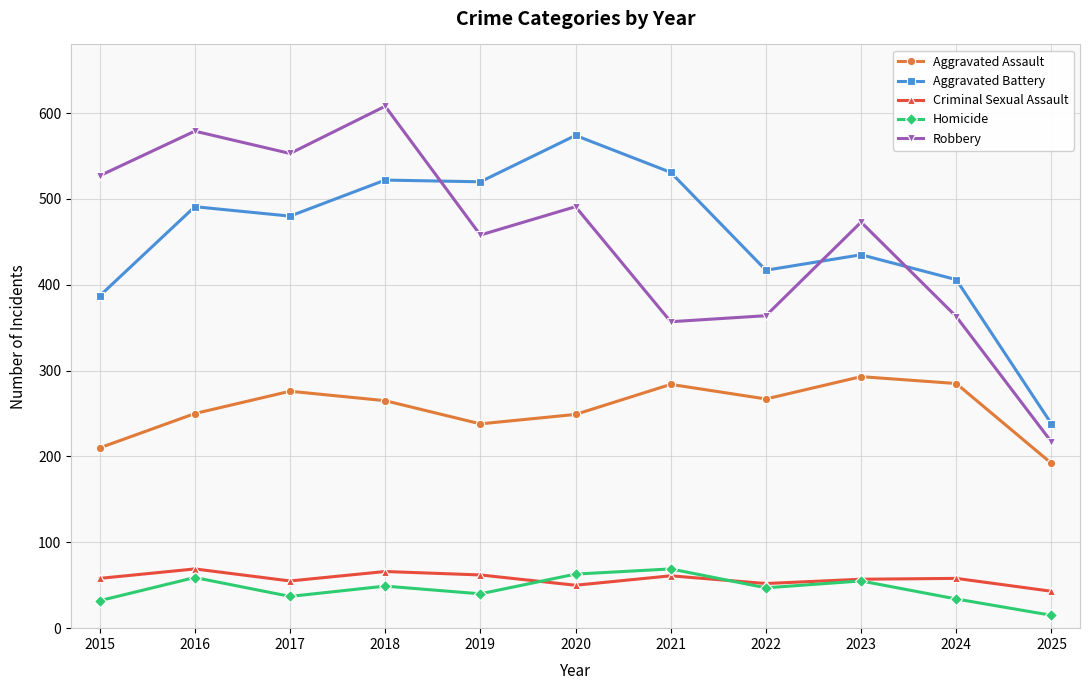

What is the approximate value of Homicide at 2016, to the nearest 10?

60